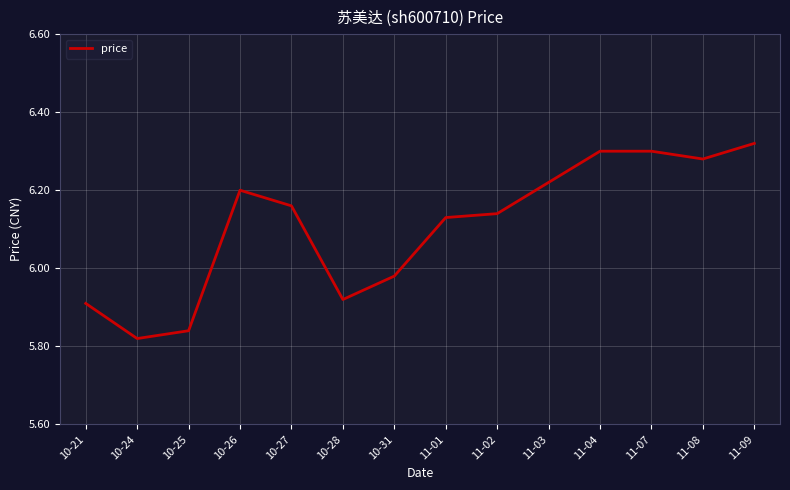

Which label corresponds to the largest value in the chart?

11-09